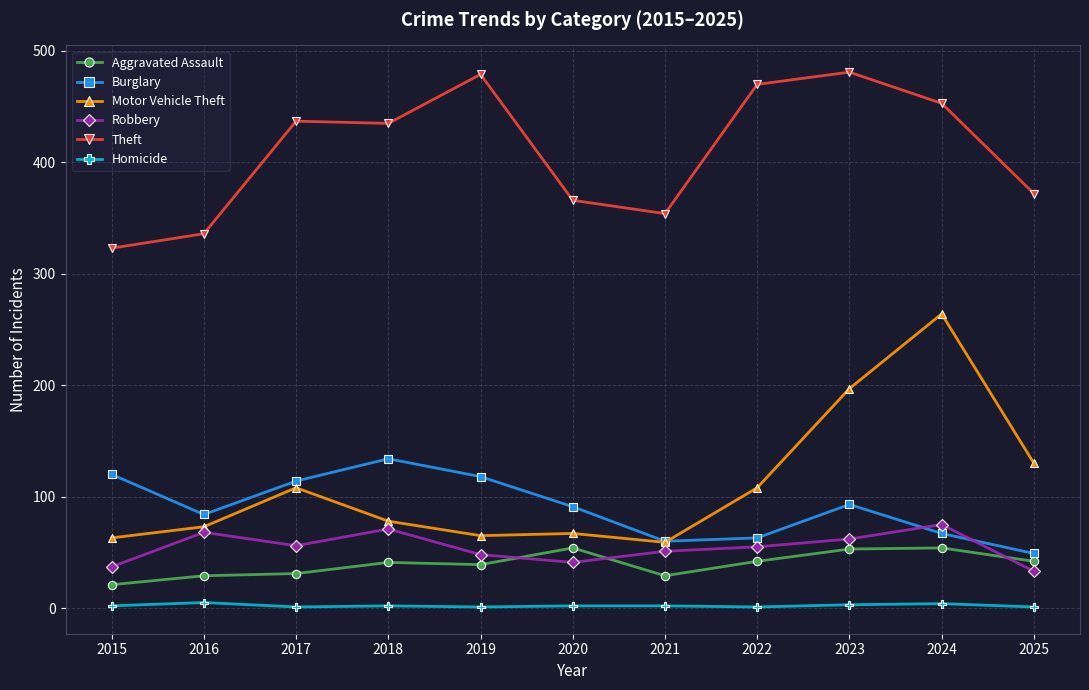

Does the chart display data point markers on the line(s)?

Yes